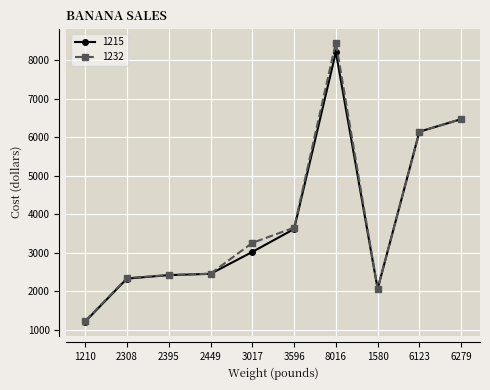

What is the label of the 3rd point from the right?

1580